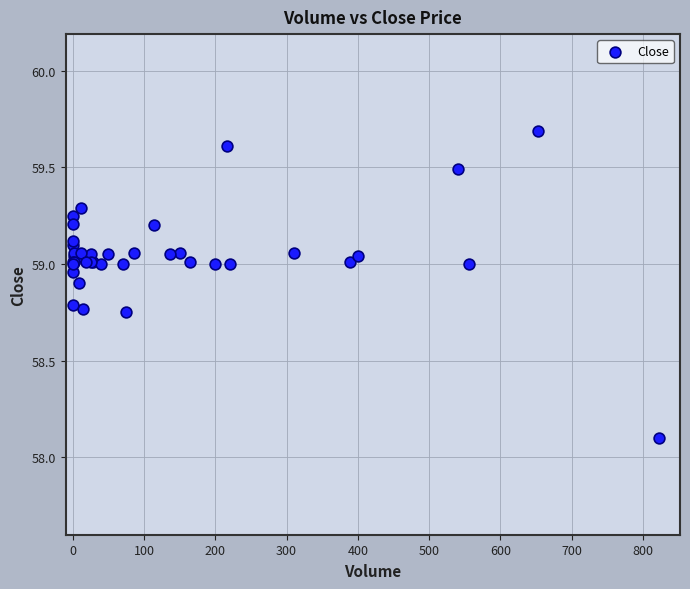

What Y value in the scatter plot is closest to 58?

58.1